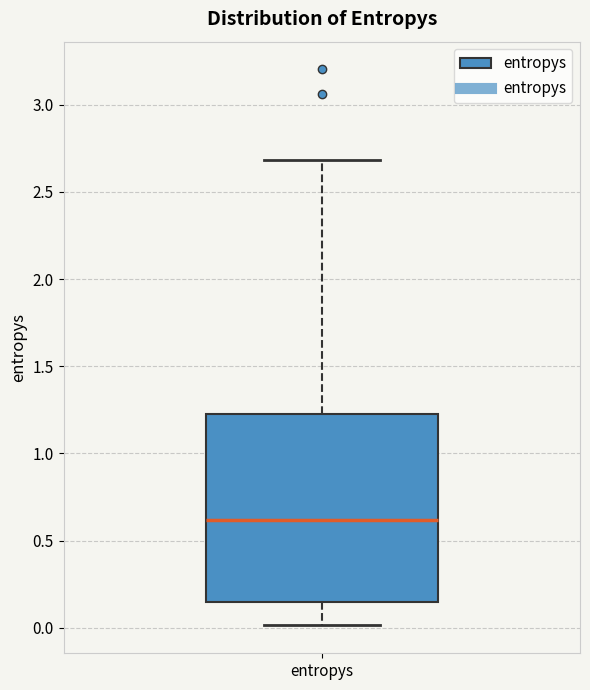

Transcribe this box plot: give where the median line is, the range the box spans, and where the two whiskers end, as read against the y-axis. The values are not printed on the chart, so give them approximately, as read against the axis.

median 0.60, box 0.15 to 1.25, whiskers 0.00 to 2.70